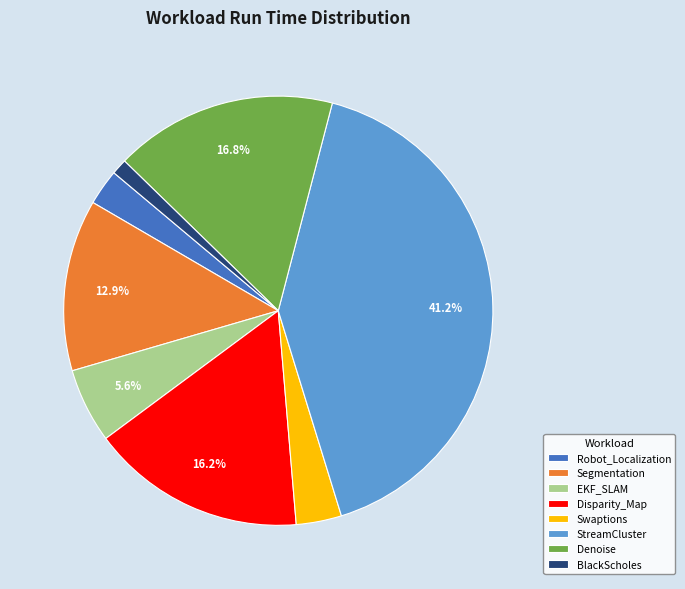

To the nearest percent, what is the combined percentage of Robot_Localization and Segmentation?

16%